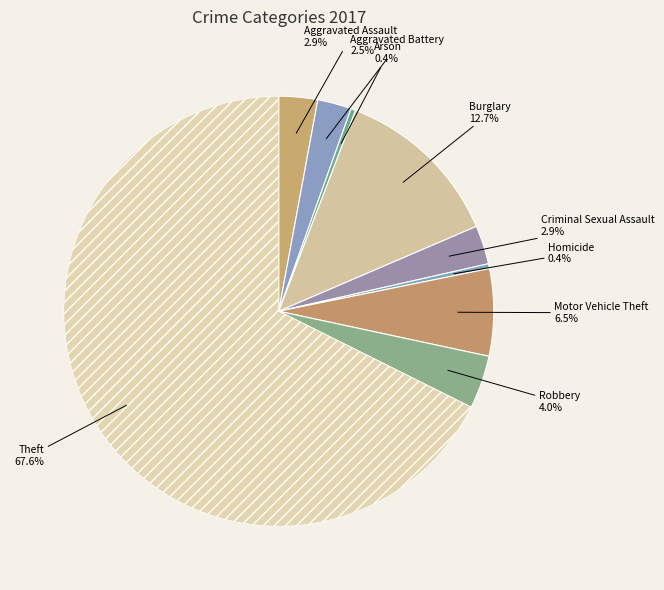

To the nearest percent, what is the average slice percentage?

11%